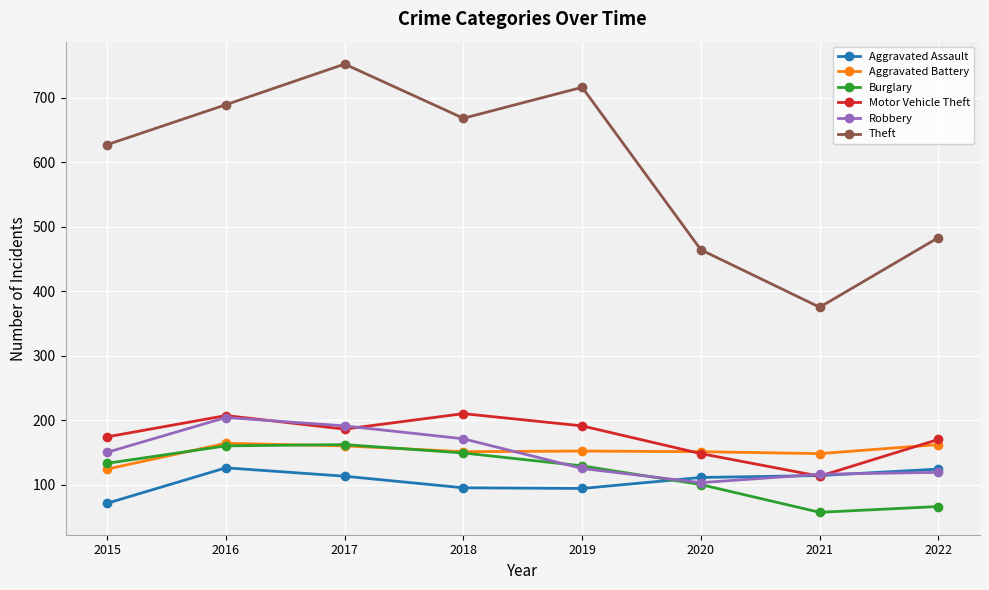

What are all the series names shown in the legend?

Aggravated Assault, Aggravated Battery, Burglary, Motor Vehicle Theft, Robbery, Theft